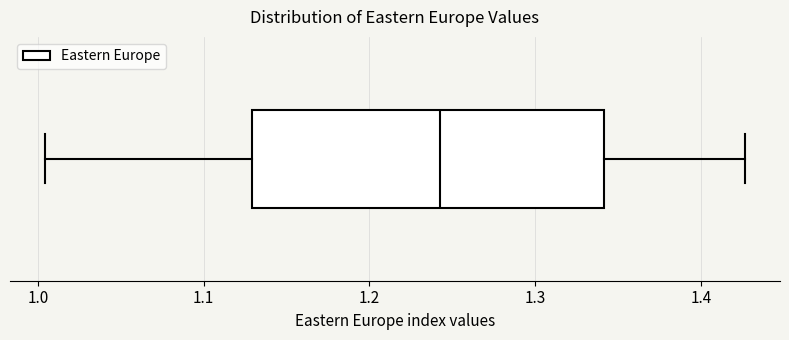

Where is the right edge of the box on the x-axis? The values are not printed on the chart, so give them approximately, as read against the axis.

1.34